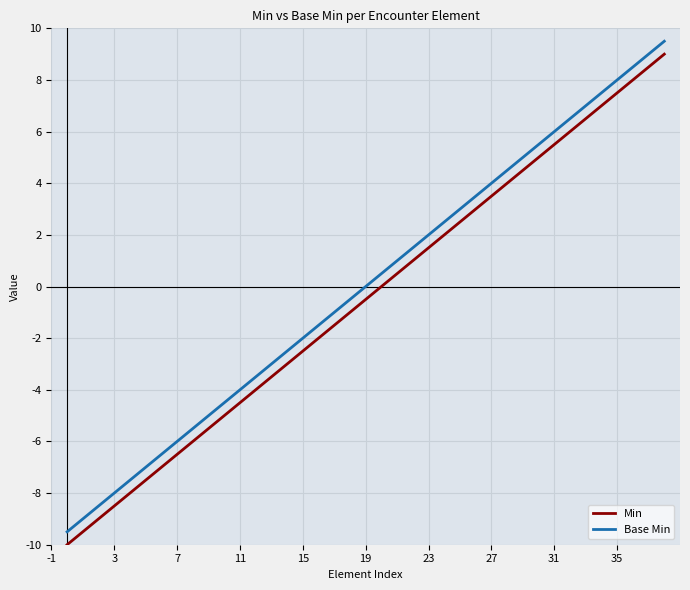

True or false: Base Min and Min cross at least once.

False